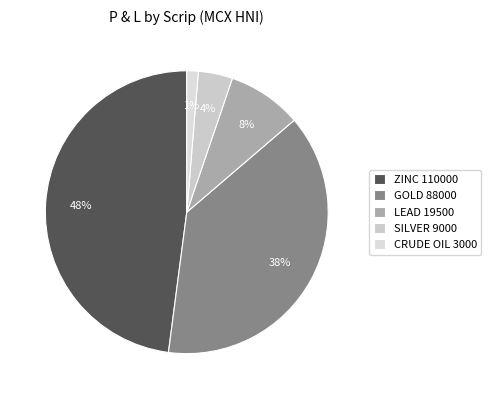

What is the smallest slice in the pie chart?

CRUDE OIL